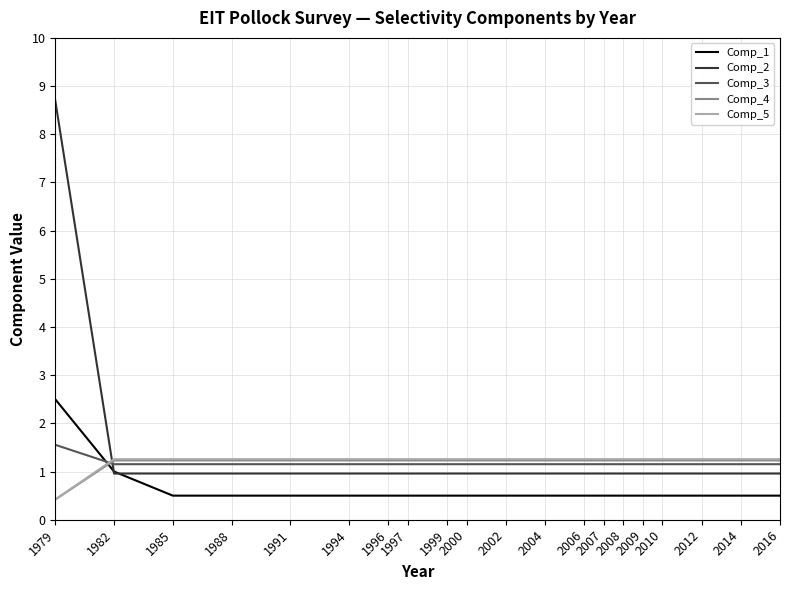

Reading right to left, what are all the values shown in this chart?

Comp_1: 2016=0.5	2014=0.5	2012=0.5	2010=0.5	2009=0.5	2008=0.5	2007=0.5	2006=0.5	2004=0.5	2002=0.5	2000=0.5	1999=0.5	1997=0.5	1996=0.5	1994=0.5	1991=0.5	1988=0.5	1985=0.5	1982=1.0	1979=2.5
Comp_2: 2016=1.0	2014=1.0	2012=1.0	2010=1.0	2009=1.0	2008=1.0	2007=1.0	2006=1.0	2004=1.0	2002=1.0	2000=1.0	1999=1.0	1997=1.0	1996=1.0	1994=1.0	1991=1.0	1988=1.0	1985=1.0	1982=1.0	1979=8.7
Comp_3: 2016=1.2	2014=1.2	2012=1.2	2010=1.2	2009=1.2	2008=1.2	2007=1.2	2006=1.2	2004=1.2	2002=1.2	2000=1.2	1999=1.2	1997=1.2	1996=1.2	1994=1.2	1991=1.2	1988=1.2	1985=1.2	1982=1.2	1979=1.6
Comp_4: 2016=1.2	2014=1.2	2012=1.2	2010=1.2	2009=1.2	2008=1.2	2007=1.2	2006=1.2	2004=1.2	2002=1.2	2000=1.2	1999=1.2	1997=1.2	1996=1.2	1994=1.2	1991=1.2	1988=1.2	1985=1.2	1982=1.2	1979=0.4
Comp_5: 2016=1.3	2014=1.3	2012=1.3	2010=1.3	2009=1.3	2008=1.3	2007=1.3	2006=1.3	2004=1.3	2002=1.3	2000=1.3	1999=1.3	1997=1.3	1996=1.3	1994=1.3	1991=1.3	1988=1.3	1985=1.3	1982=1.3	1979=0.4